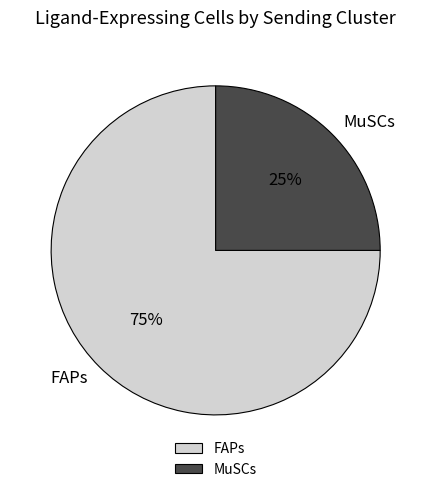

Between MuSCs and FAPs, which is larger?

FAPs